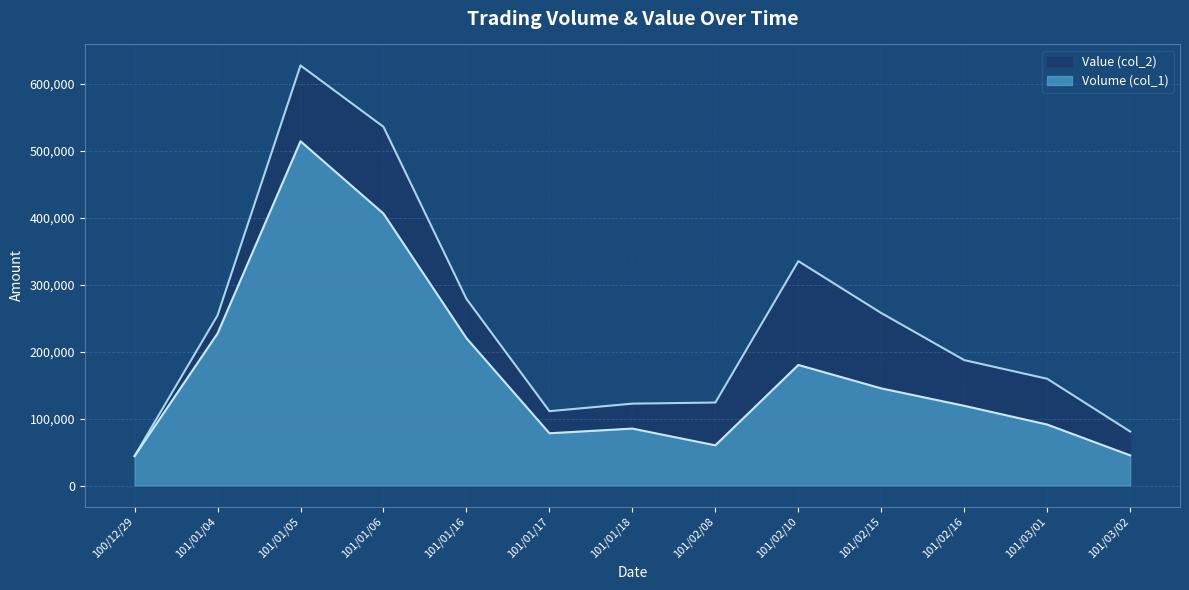

At 101/02/16, list the series in order from largest to smallest.

Value (col_2), Volume (col_1)